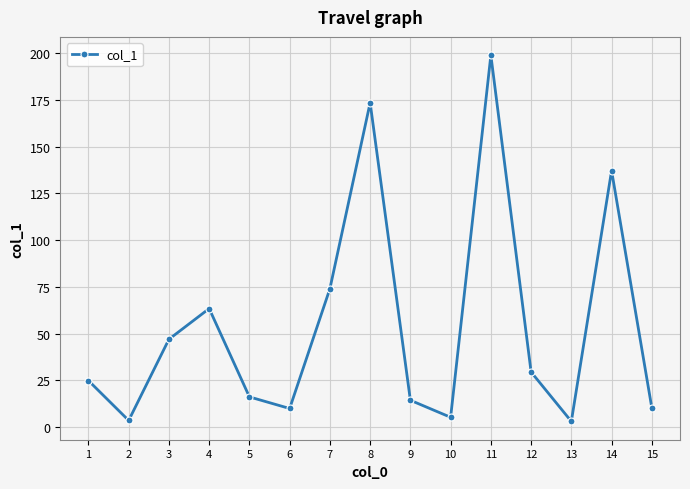

Does the chart display data point markers on the line(s)?

Yes